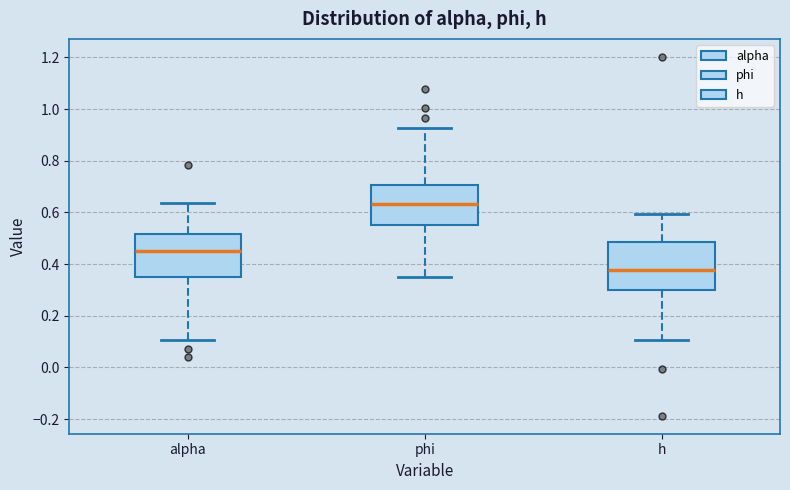

Where is the upper edge of the box for h on the y-axis? The values are not printed on the chart, so give them approximately, as read against the axis.

0.48